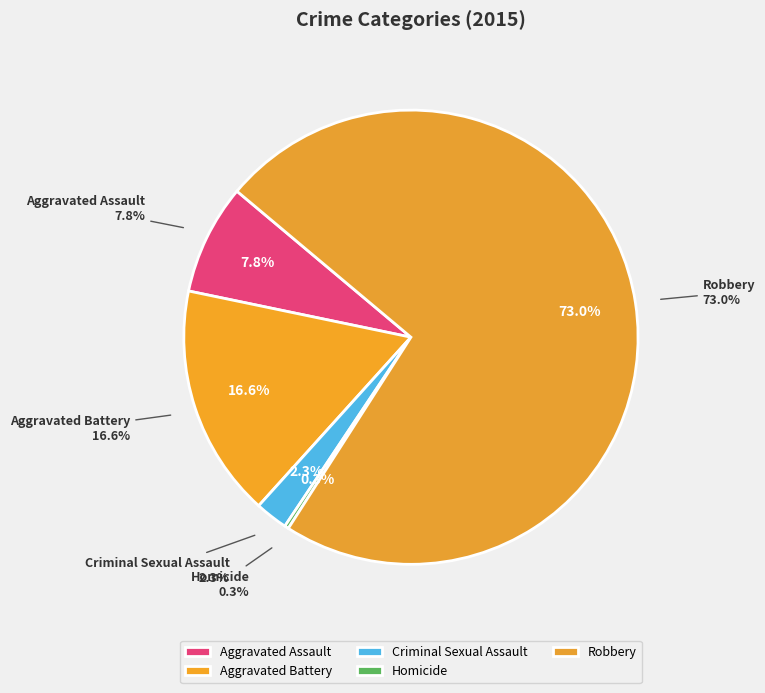

To the nearest percent, what is the average slice percentage?

20%